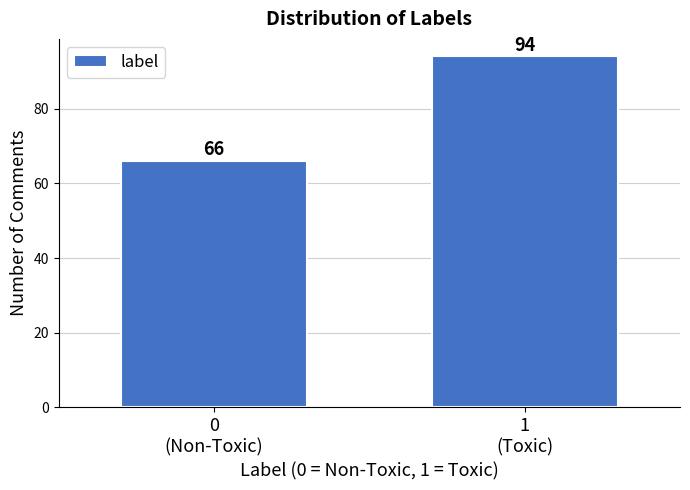

Reading right to left, what are all the values shown in this chart?

94	66